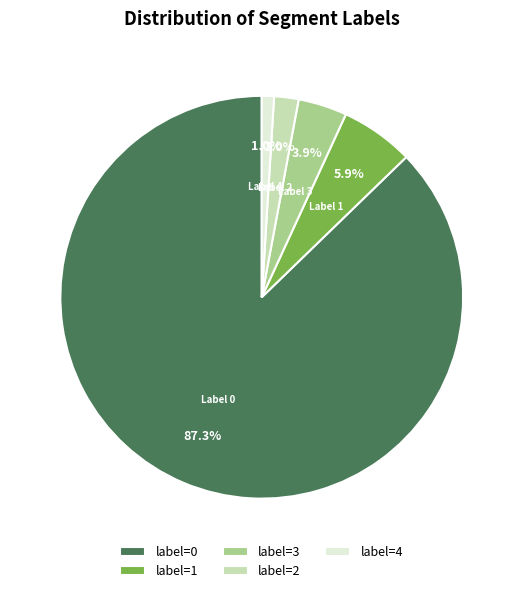

Combined, do label=0 and label=4 account for over 50%?

Yes